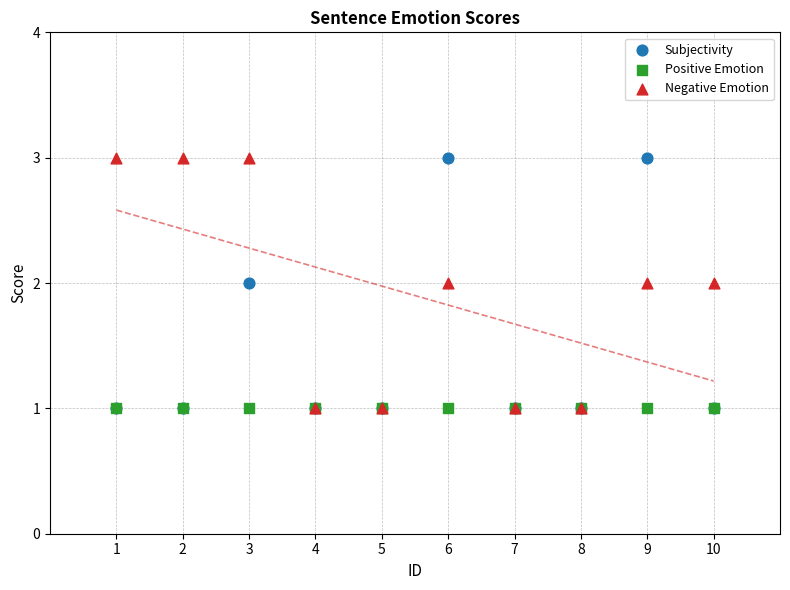

What are all the series names shown in the legend?

Subjectivity, Positive Emotion, Negative Emotion